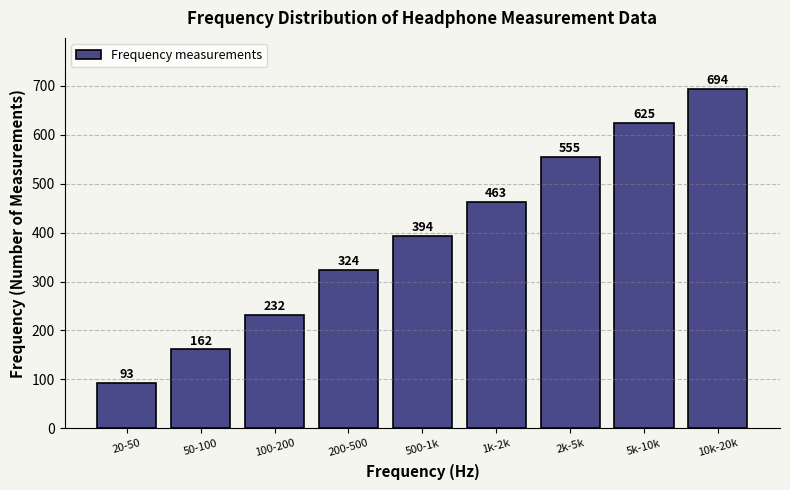

Reading right to left, extract all data points from this chart.

10k-20k=694	5k-10k=625	2k-5k=555	1k-2k=463	500-1k=394	200-500=324	100-200=232	50-100=162	20-50=93